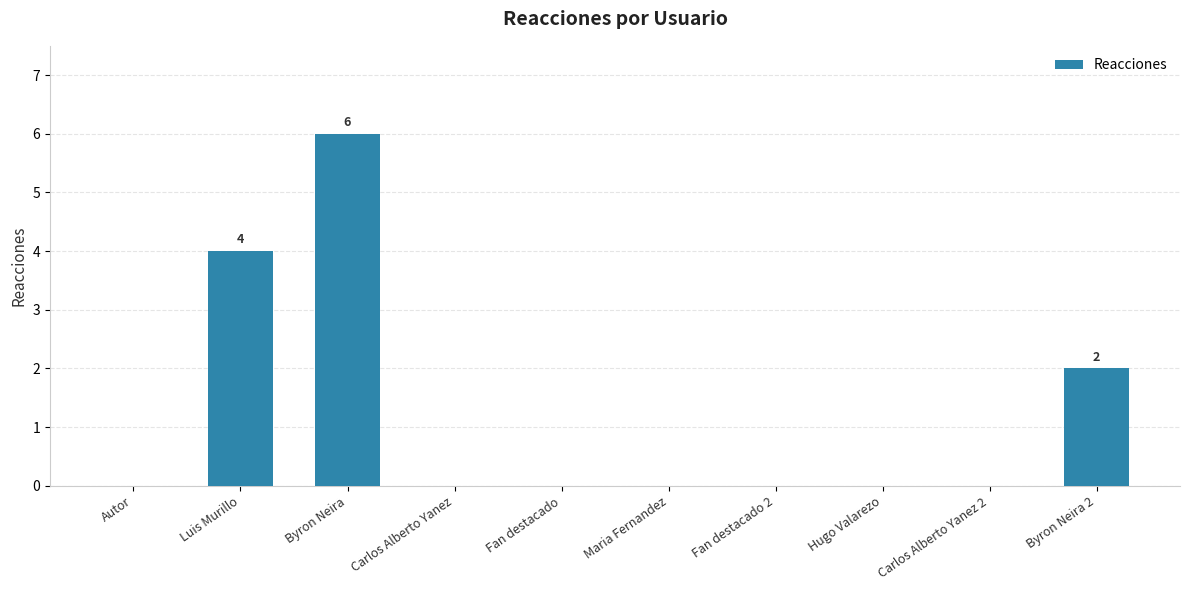

Between Byron Neira 2 and Fan destacado 2, which is larger?

Byron Neira 2